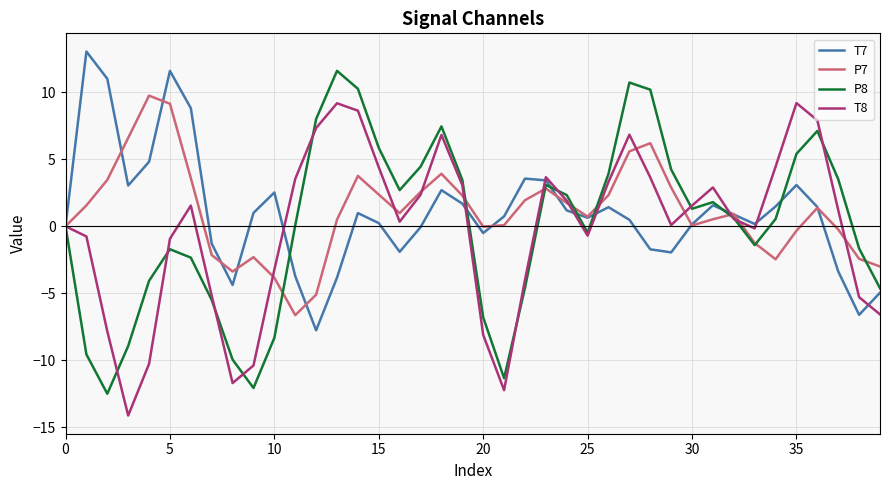

What is the minimum value for P8?

-12.5